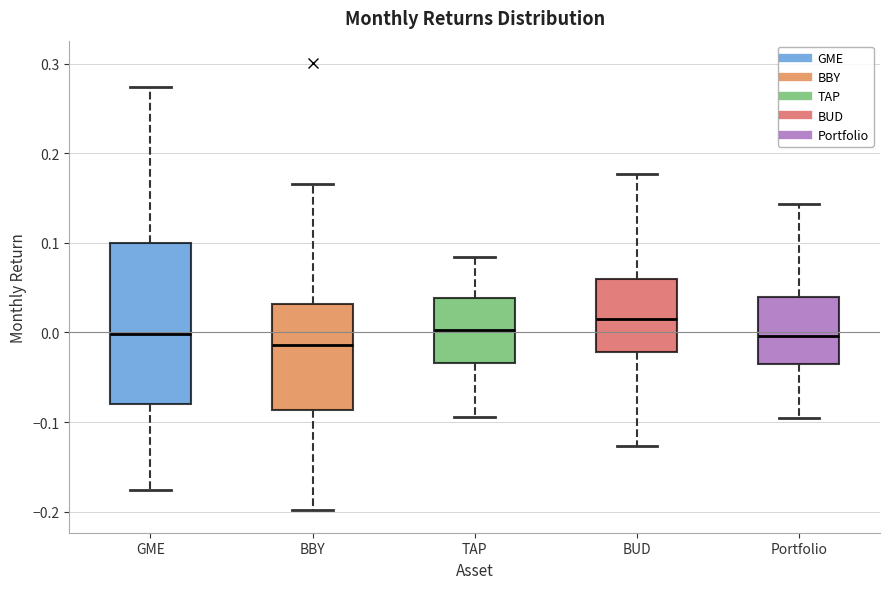

Reading left to right, transcribe this box plot: for each box, give where its median line is, the range the box spans, and where its two whiskers end, as read against the y-axis. The values are not printed on the chart, so give them approximately, as read against the axis.

GME: median 0.00, box -0.08 to 0.10, whiskers -0.18 to 0.27
BBY: median -0.01, box -0.09 to 0.03, whiskers -0.20 to 0.17
TAP: median 0.00, box -0.03 to 0.04, whiskers -0.09 to 0.08
BUD: median 0.01, box -0.02 to 0.06, whiskers -0.13 to 0.18
Portfolio: median 0.00, box -0.04 to 0.04, whiskers -0.10 to 0.14